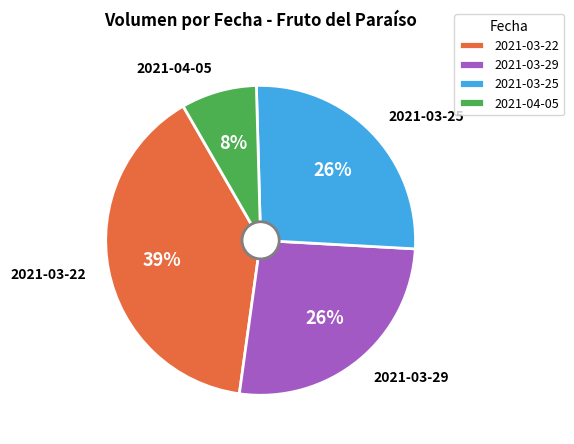

What is the ratio of the value at 2021-04-05 to the value at 2021-03-25?

0.3